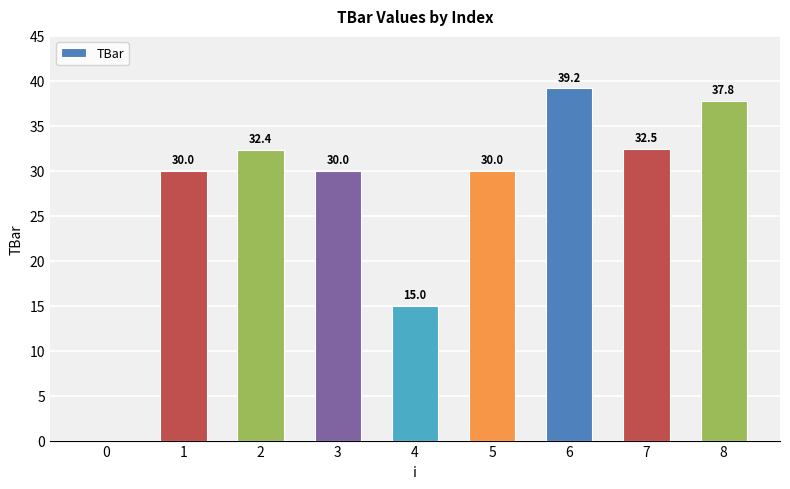

What is the sum of the values at 5 and 1?

60.0